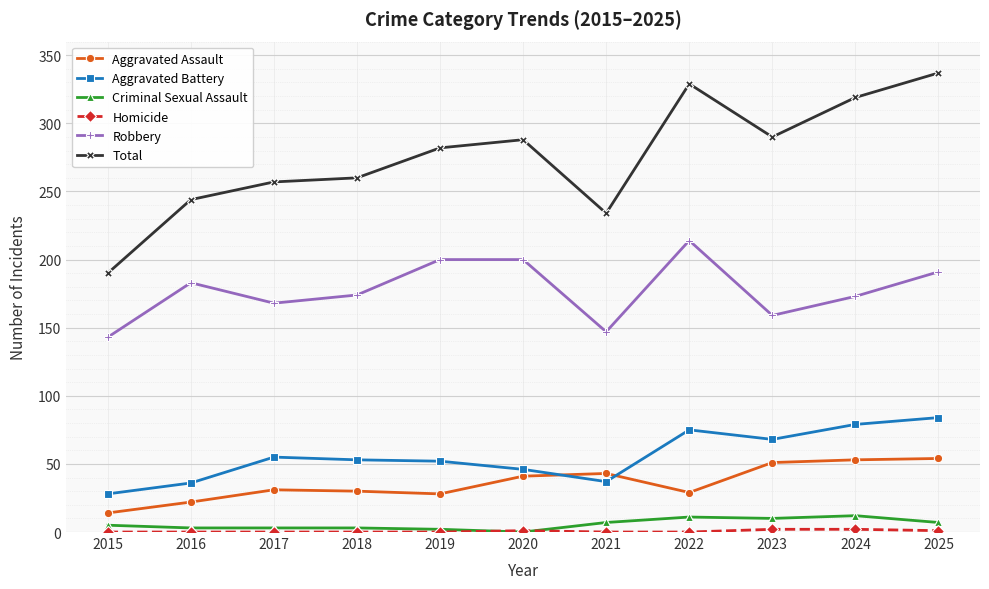

What is the value of the Total point at the 4th from the left?

260